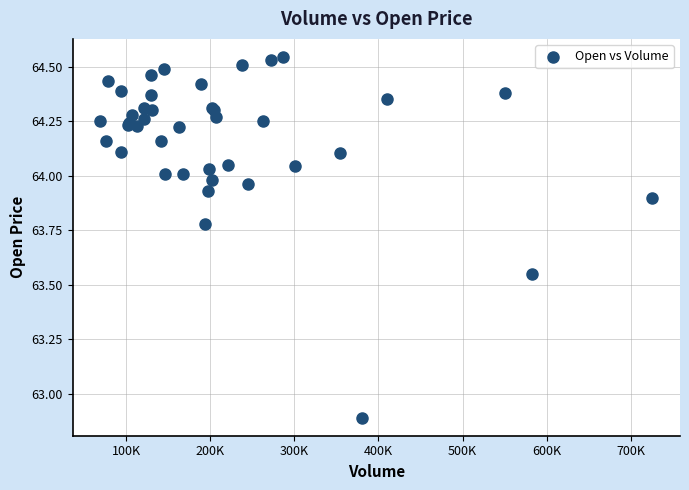

What Y value in the scatter plot is closest to 63?

62.9